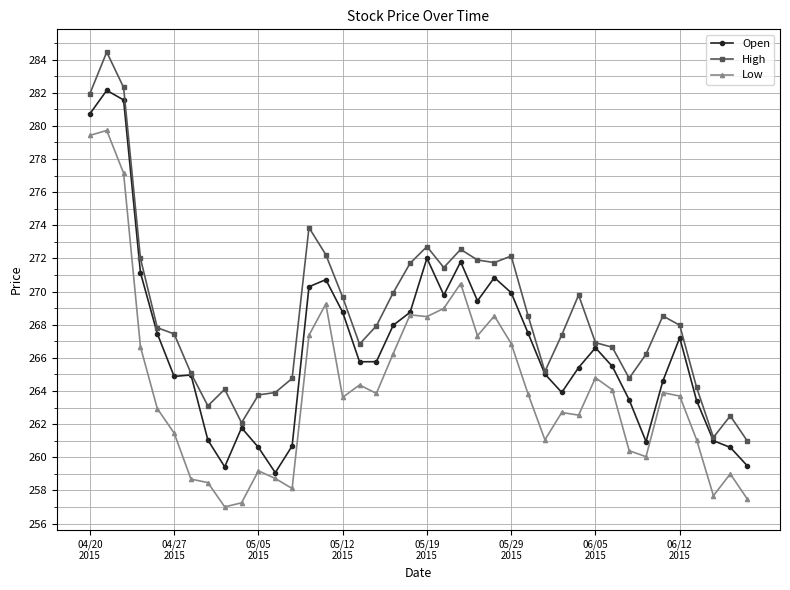

What is the minimum value for Open?

259.1